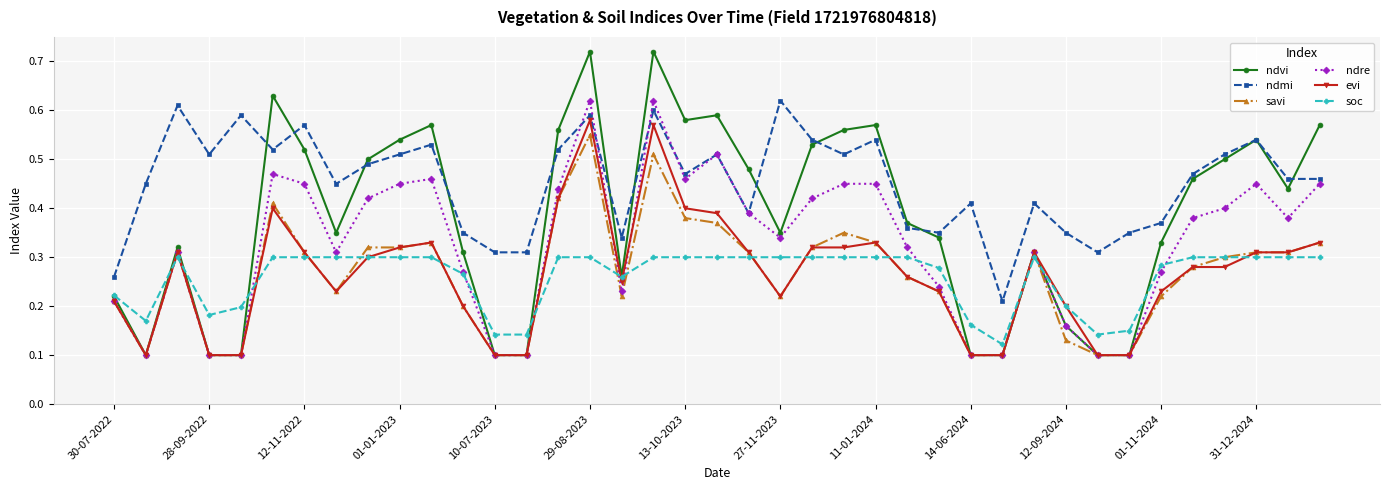

Which series has the largest total across all categories?

ndmi